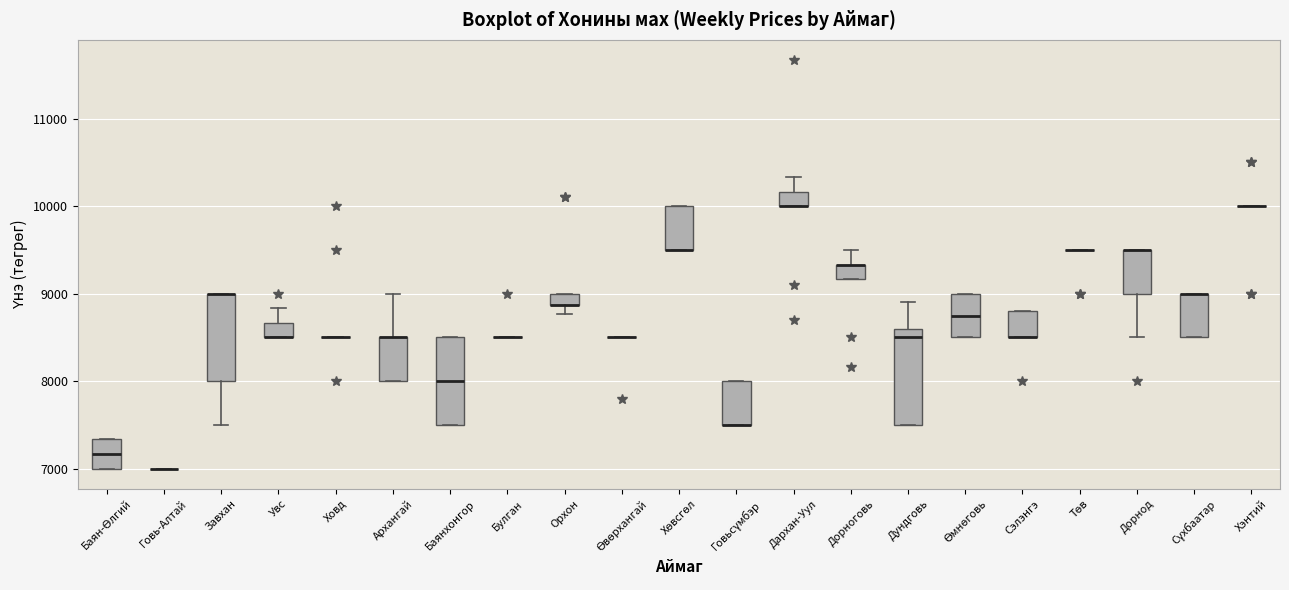

Where is the lower edge of the box for Баянхонгор on the y-axis? The values are not printed on the chart, so give them approximately, as read against the axis.

7500